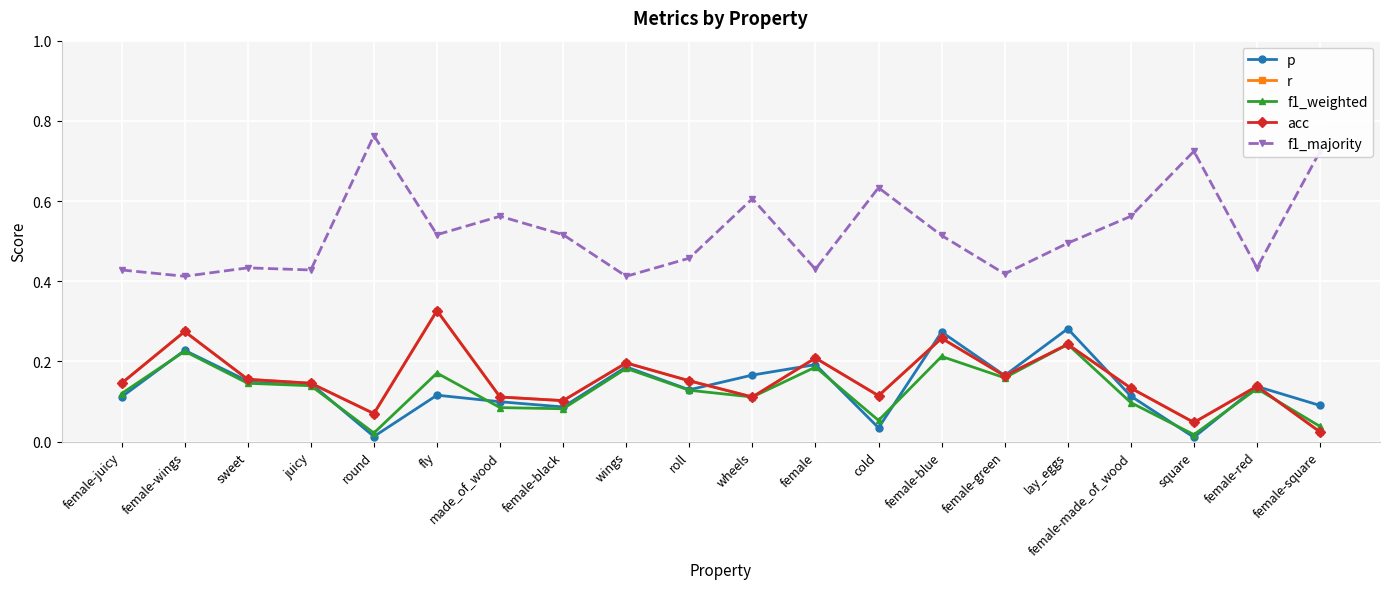

Is this an area chart (filled region under the line)?

No